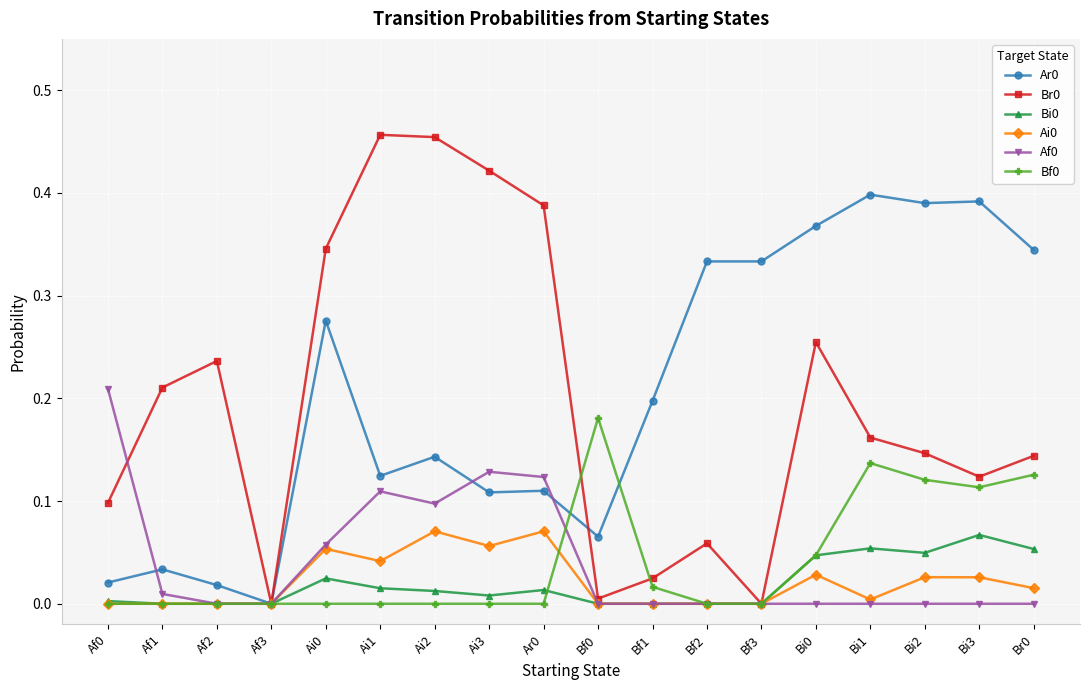

Is it true that Ar0 equals 0.0 at Af3?

True